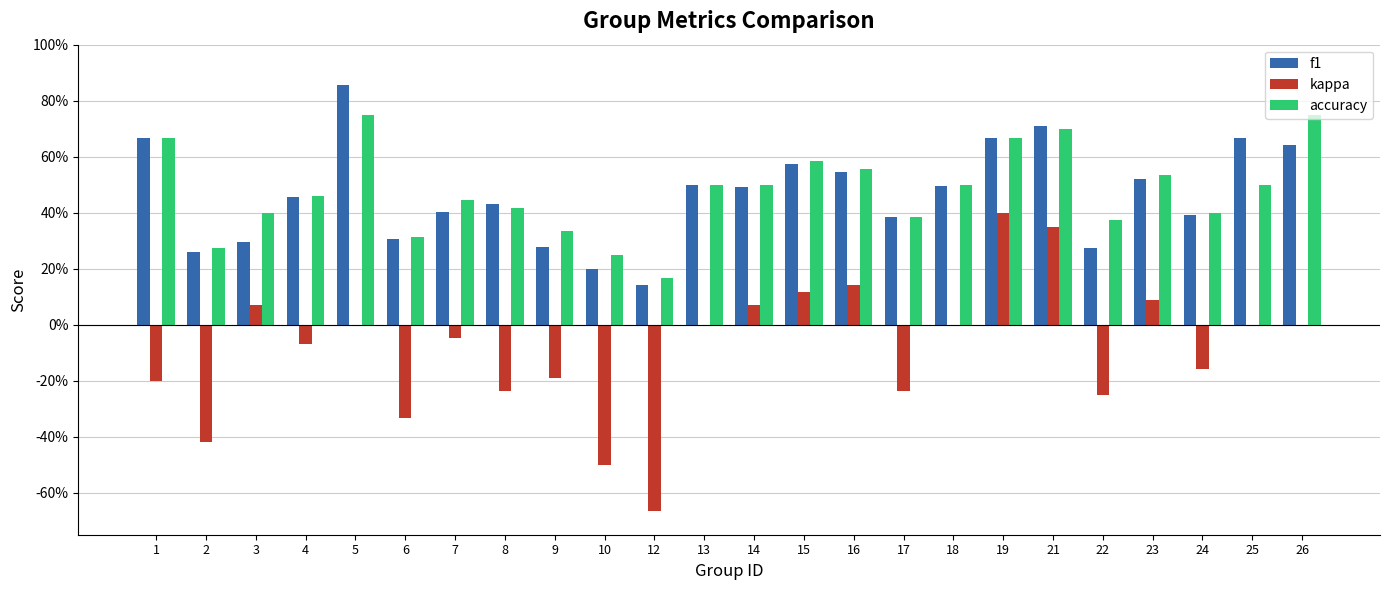

What is the highest value of the f1 series?

0.9